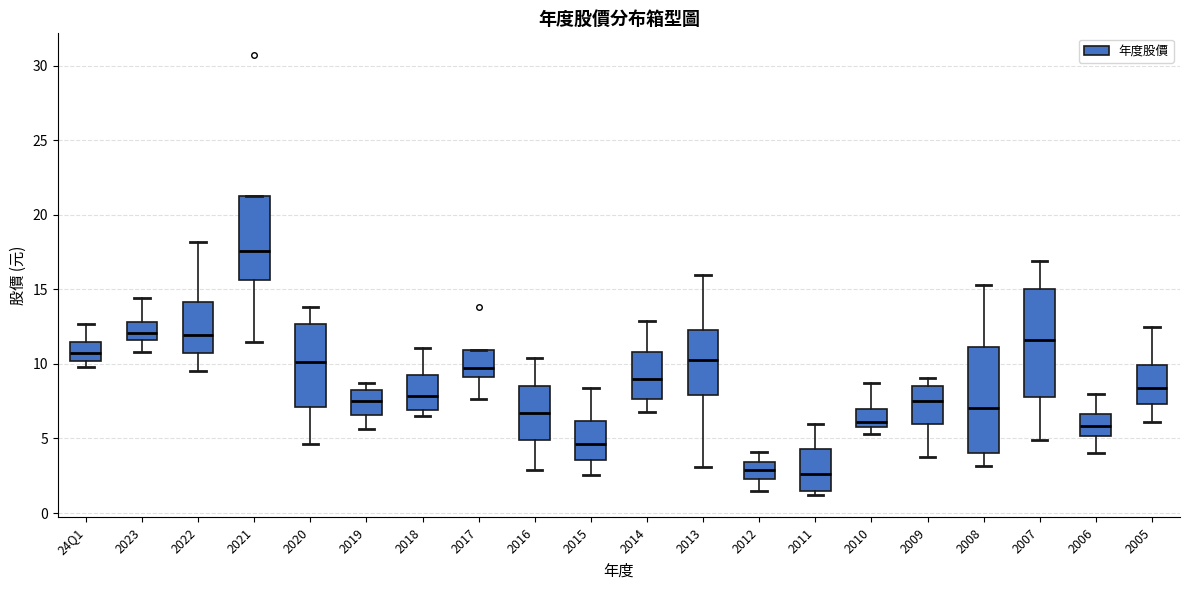

Which box has the highest median line?

2021